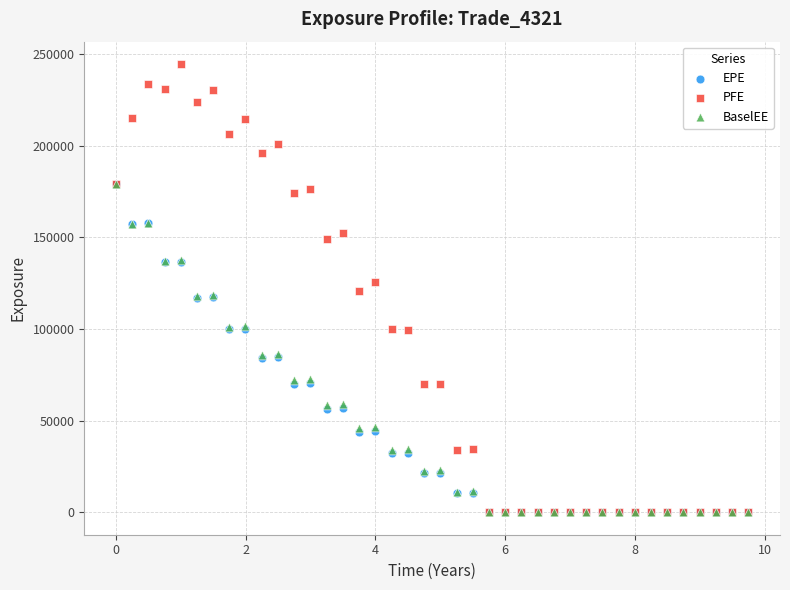

What are all the series names shown in the legend?

EPE, PFE, BaselEE